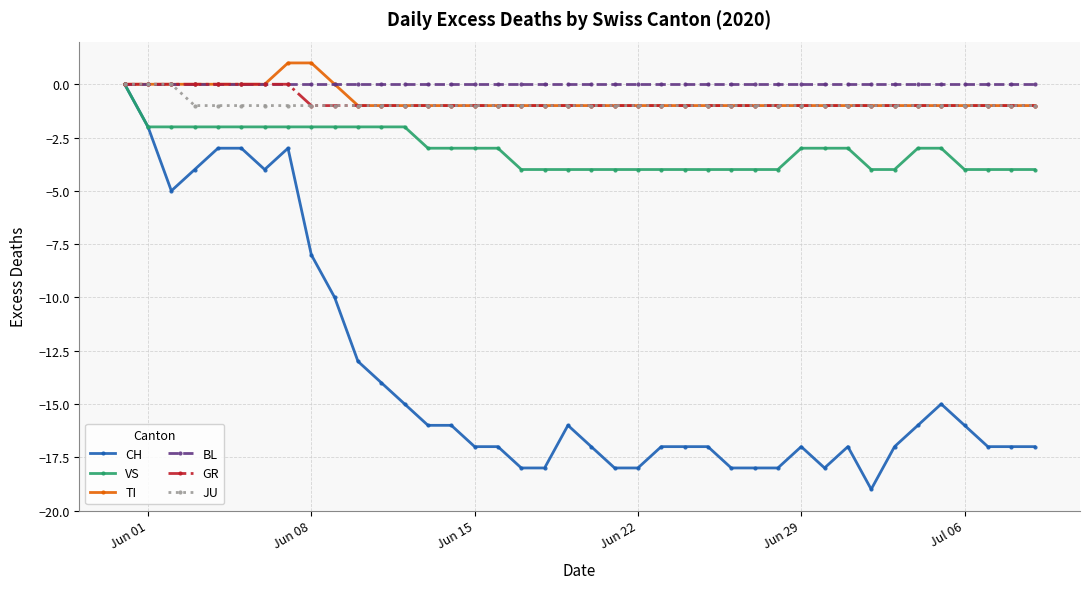

Which series has the largest range (max minus min)?

CH